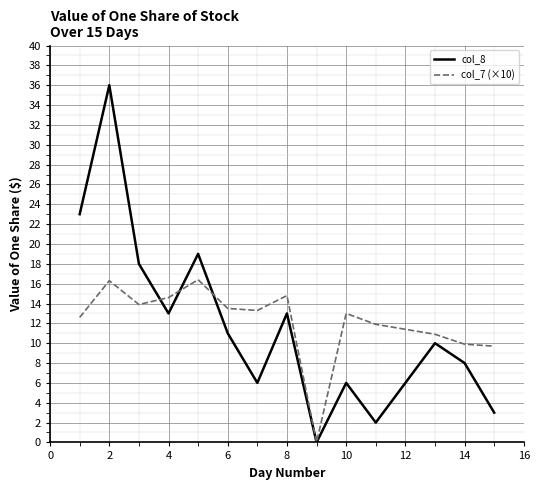

List the series in order of their peak value, highest first.

col_8, col_7 (×10)